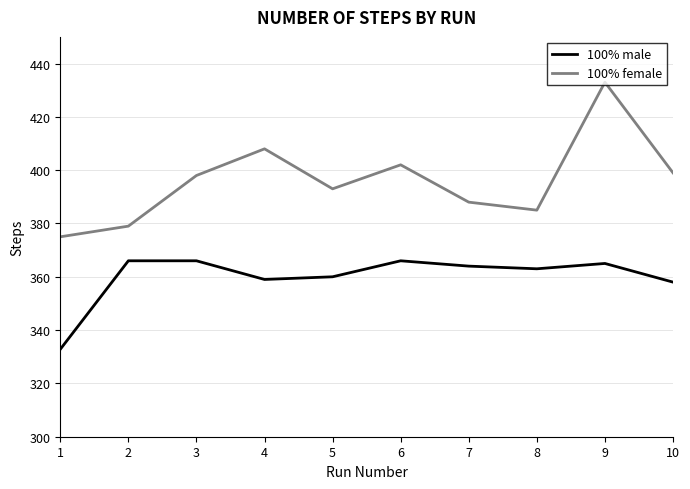

Which series has the largest range (max minus min)?

100% female